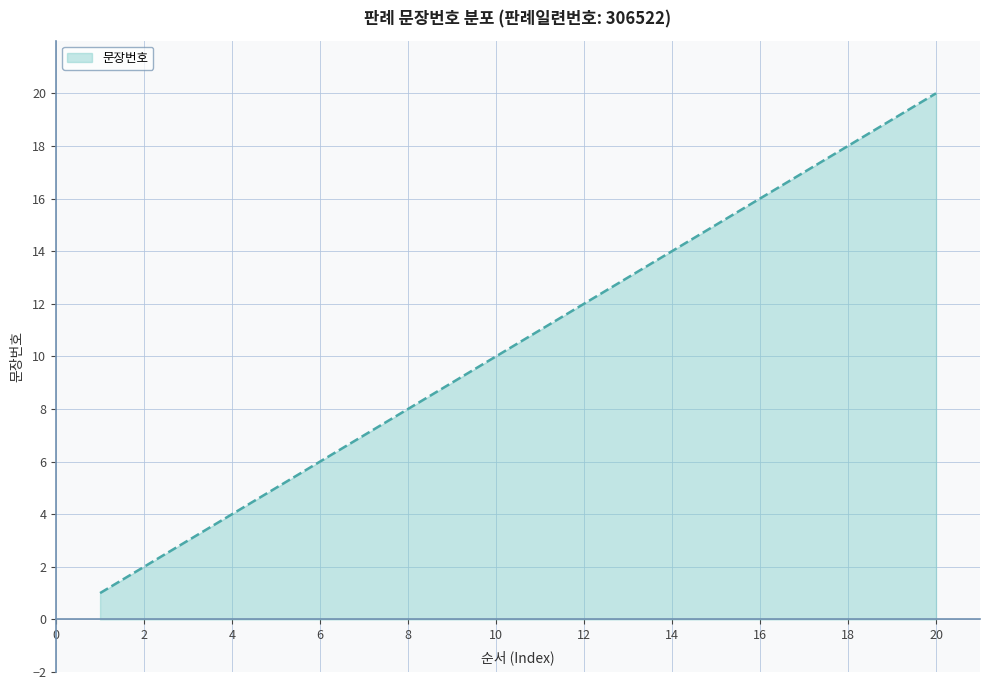

What is the maximum value shown in the chart?

20